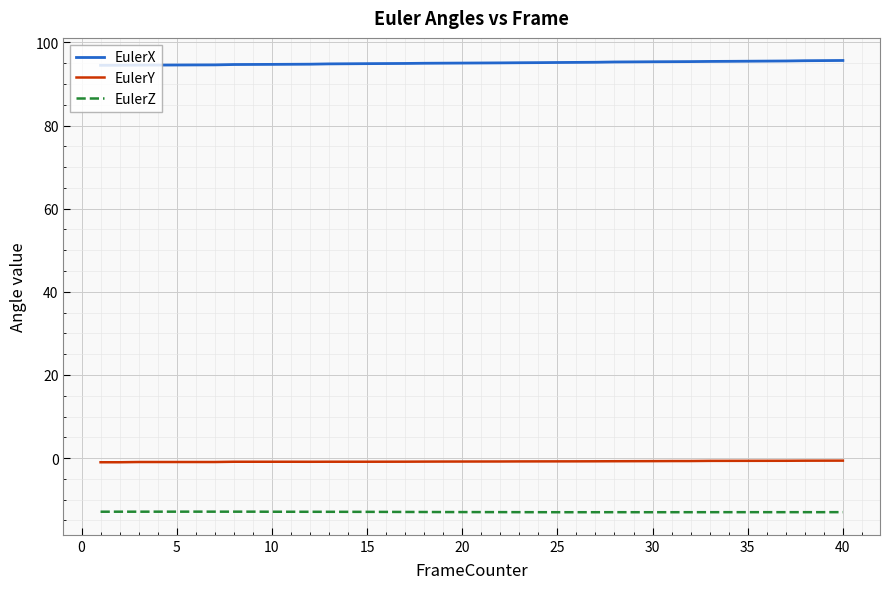

Which series has the largest total across all categories?

EulerX